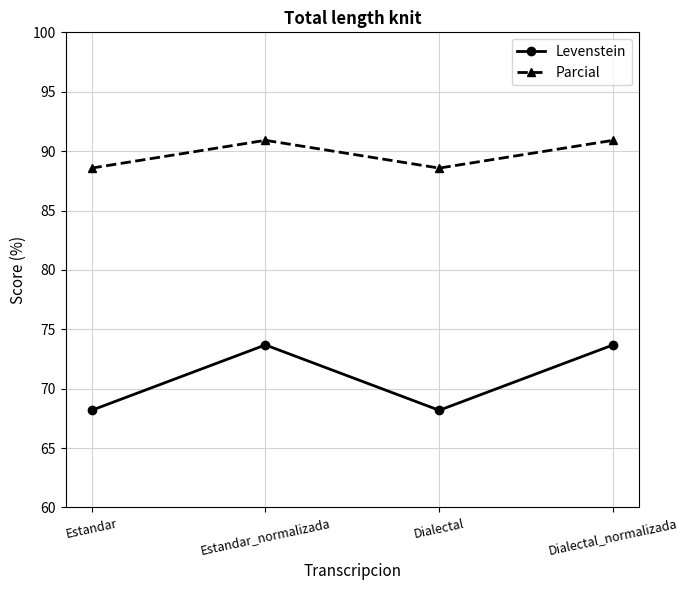

True or false: Levenstein has a value of 73.7 at Dialectal_normalizada.

True